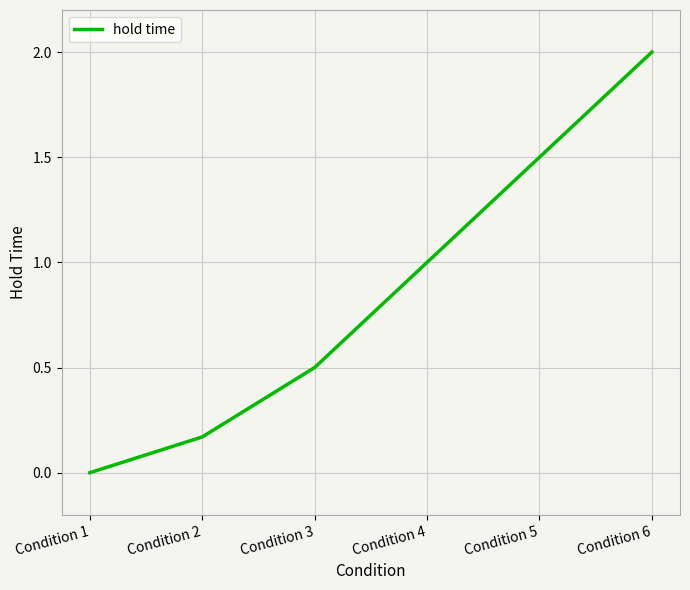

What is the approximate value at Condition 6?

2.0